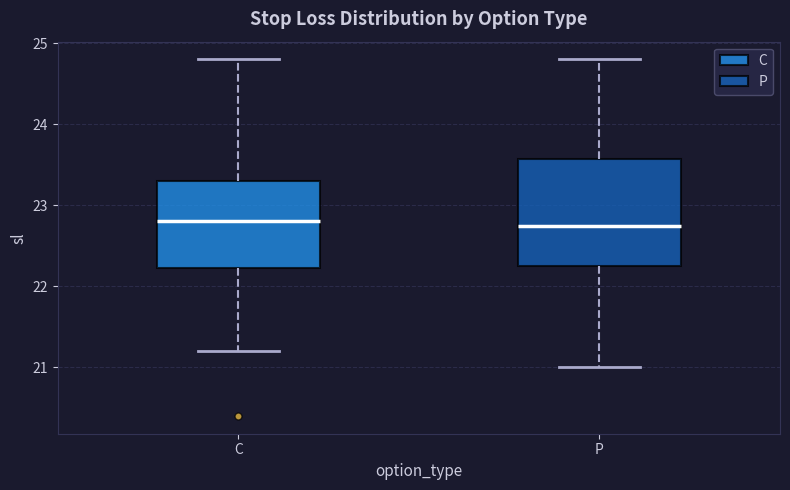

Where is the upper edge of the box for P on the y-axis? The values are not printed on the chart, so give them approximately, as read against the axis.

23.6